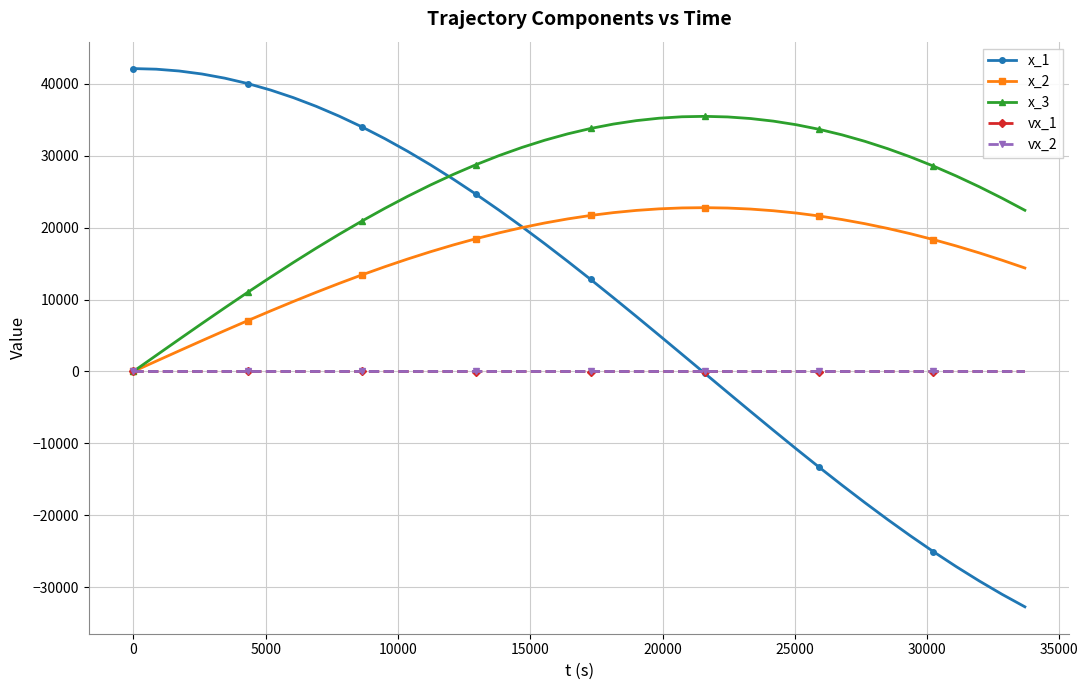

Is this an area chart (filled region under the line)?

No